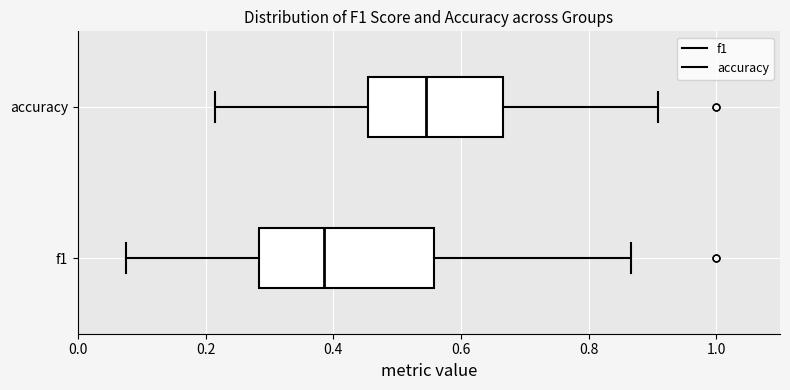

Comparing the boxes themselves (not the whiskers), which one is the widest?

f1